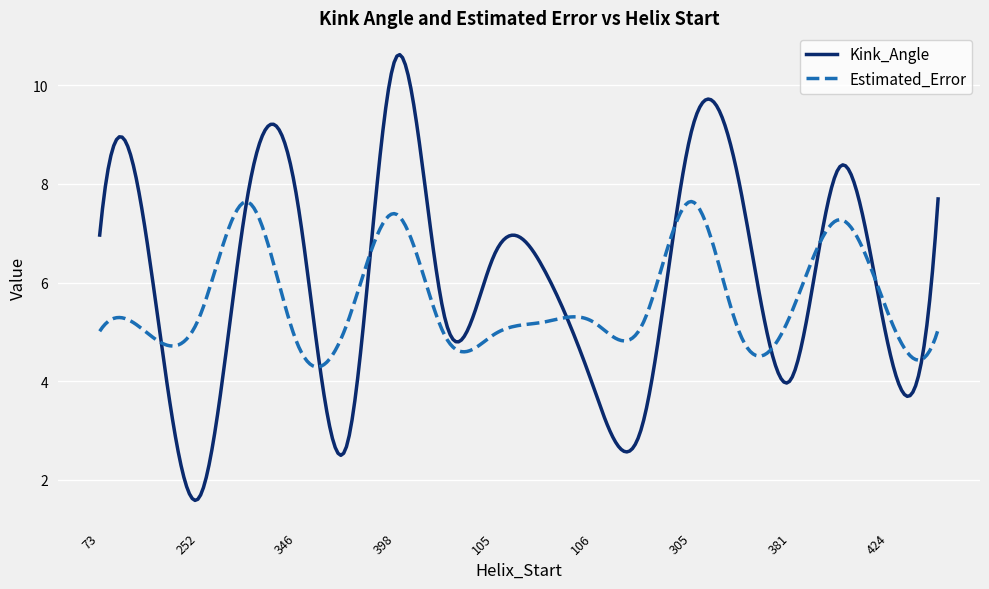

Rank the series by their average value, from highest to lowest.

Kink_Angle, Estimated_Error